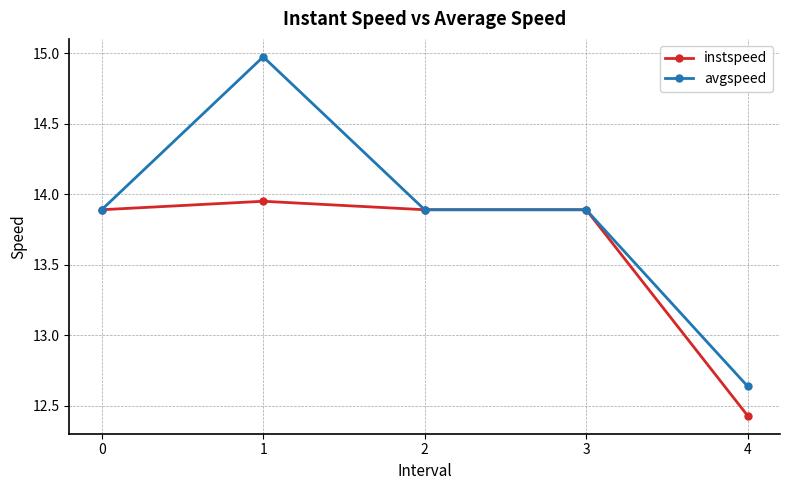

What is the maximum value for avgspeed?

15.0